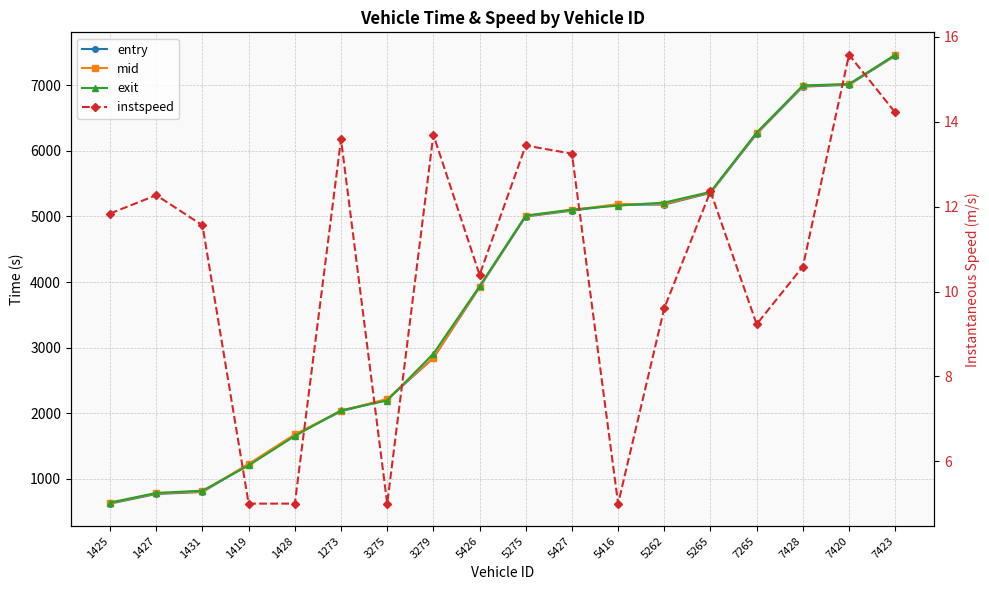

What is the approximate value of exit at 1425?

637.5